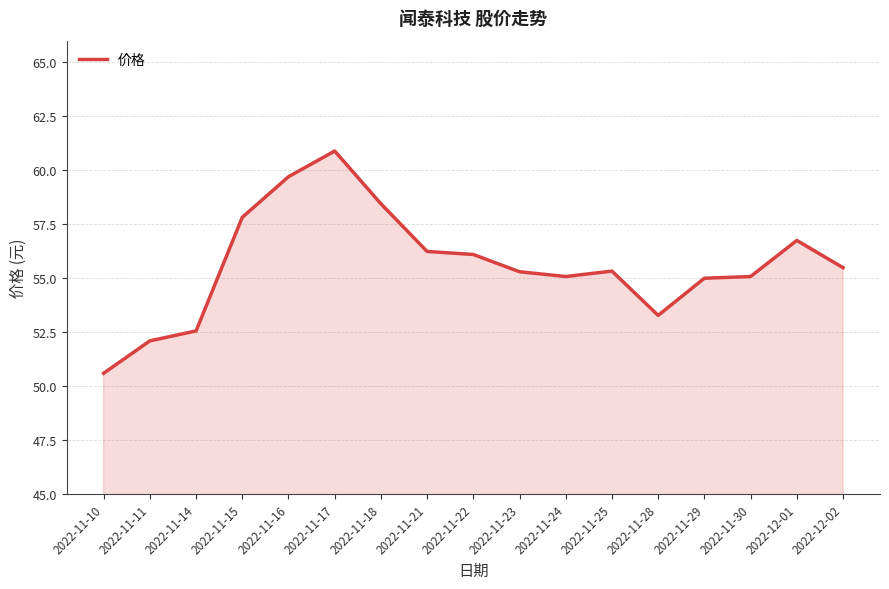

Between 2022-11-21 and 2022-11-23, which is larger?

2022-11-21